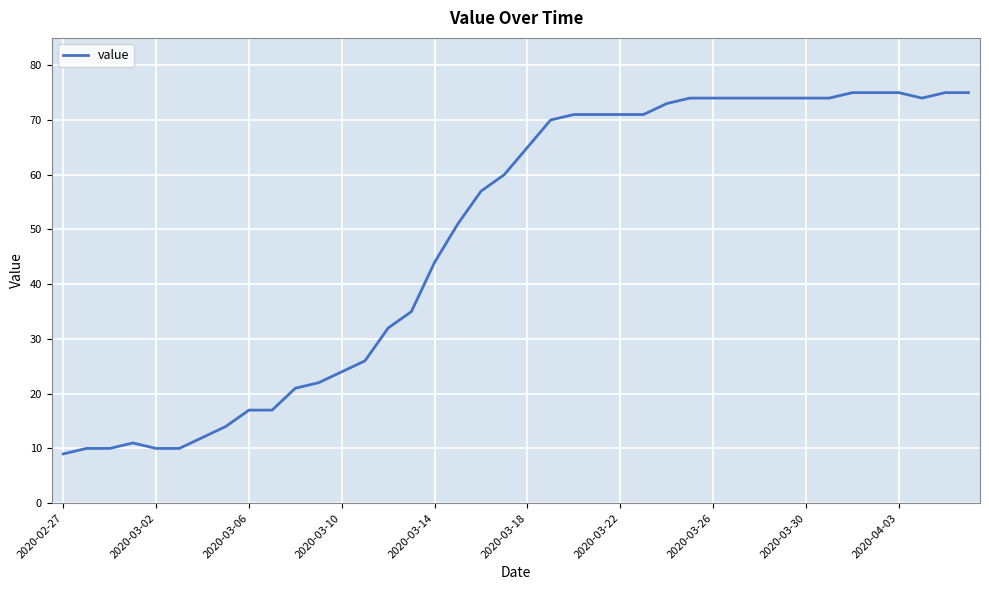

What is the maximum value shown in the chart?

75